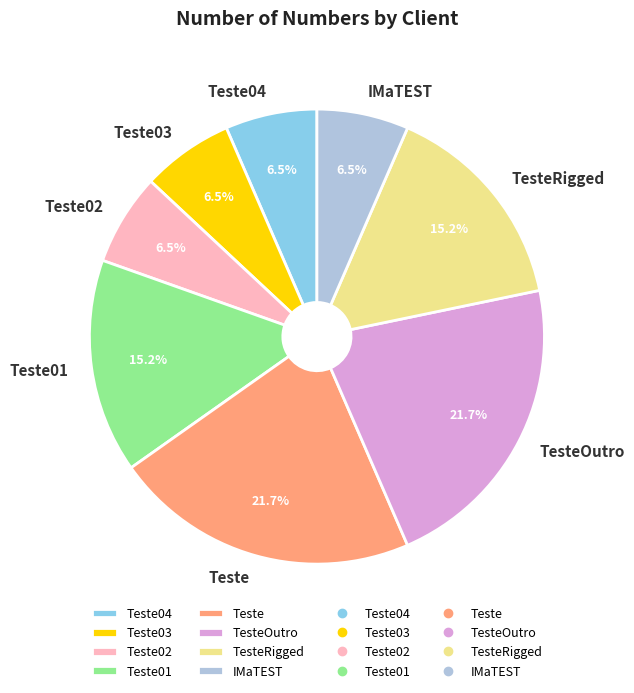

Count the number of slices in the pie.

8